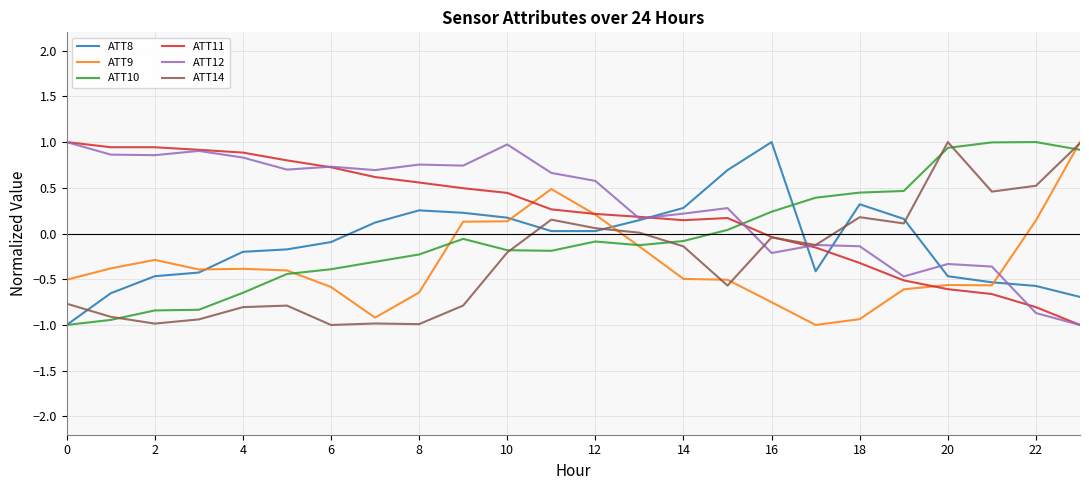

What is the greatest value displayed?

1.0